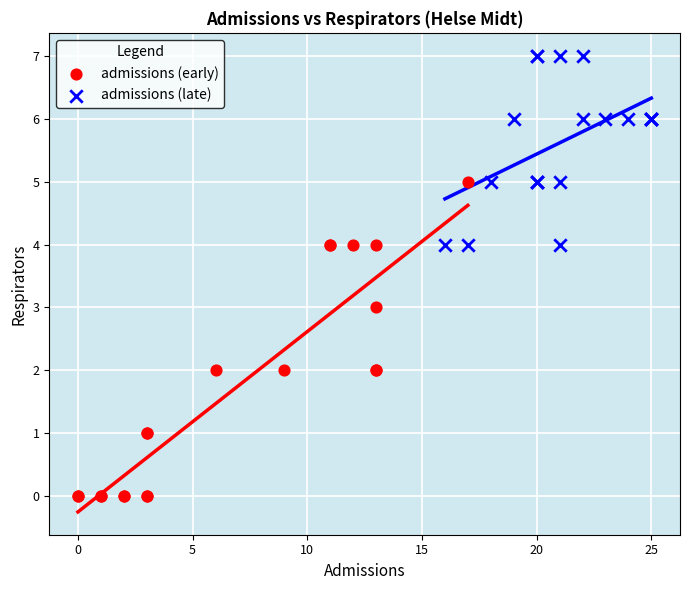

Which series reaches the maximum Y coordinate?

admissions (late)